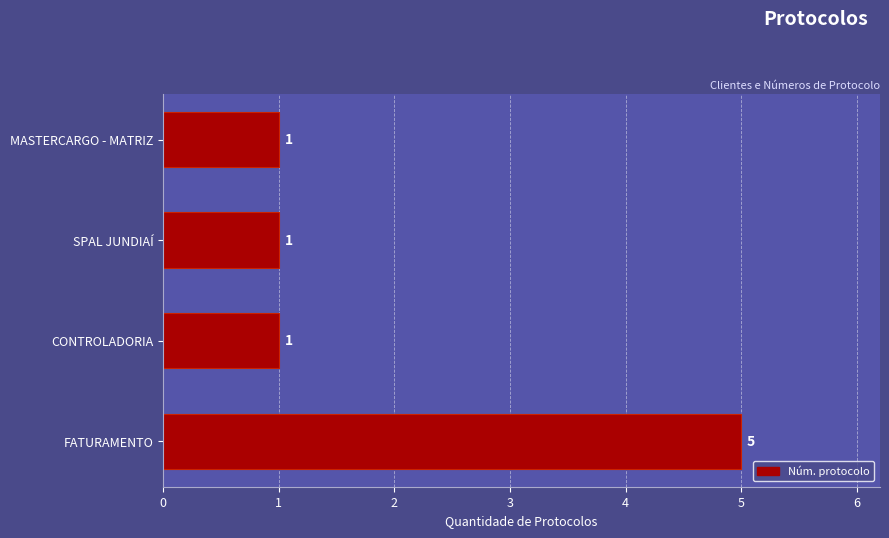

Is it true that the value at CONTROLADORIA is 1?

True